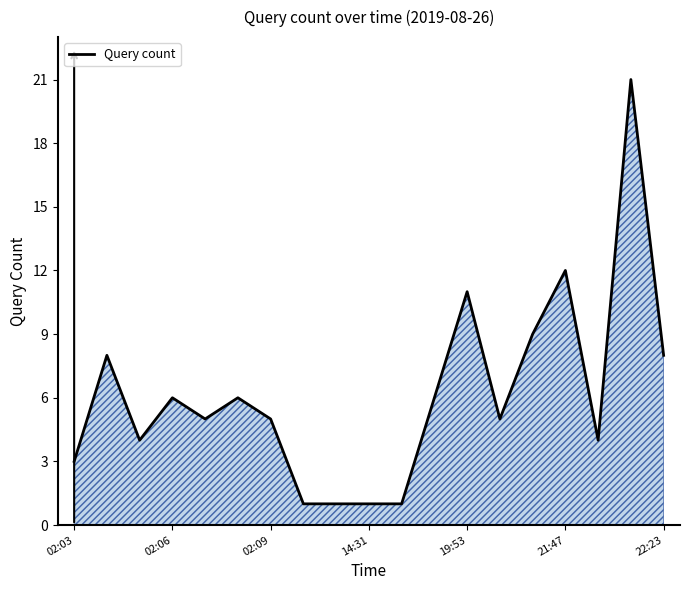

Is this an area chart (filled region under the line)?

Yes